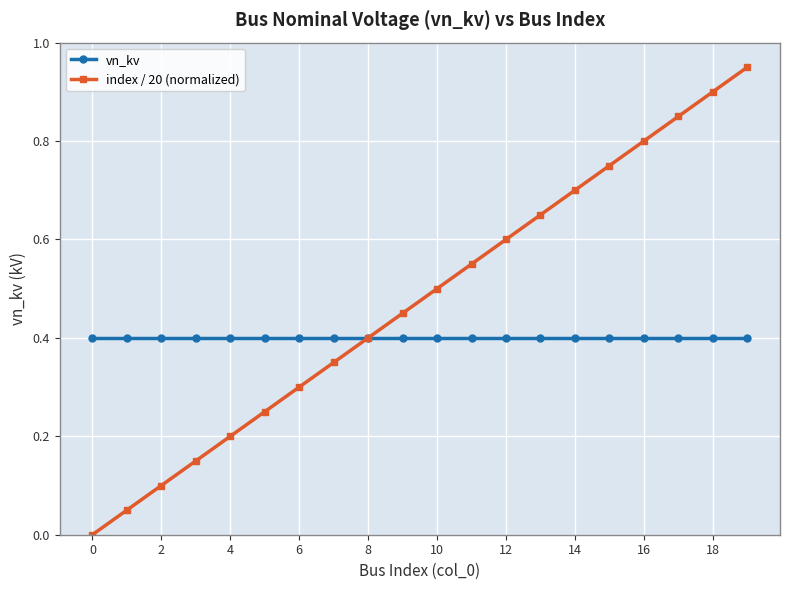

Which series has the largest range (max minus min)?

index / 20 (normalized)